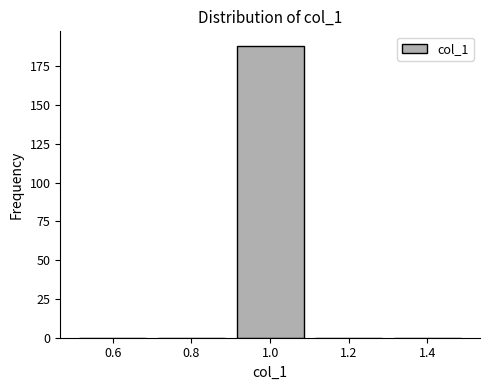

How tall is the bar that spans 0.9 to 1.1 on the x-axis? The values are not printed on the chart, so give them approximately, as read against the axis.

190